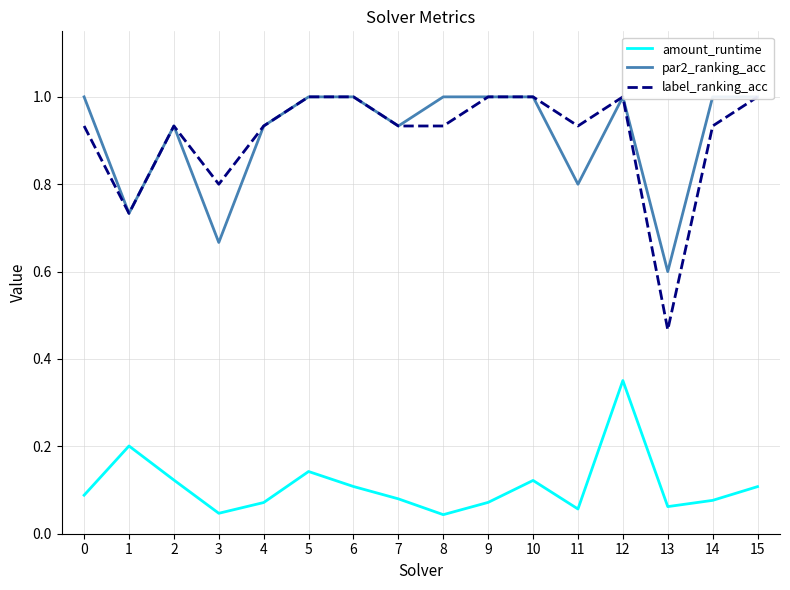

Which series has the largest total across all categories?

par2_ranking_acc